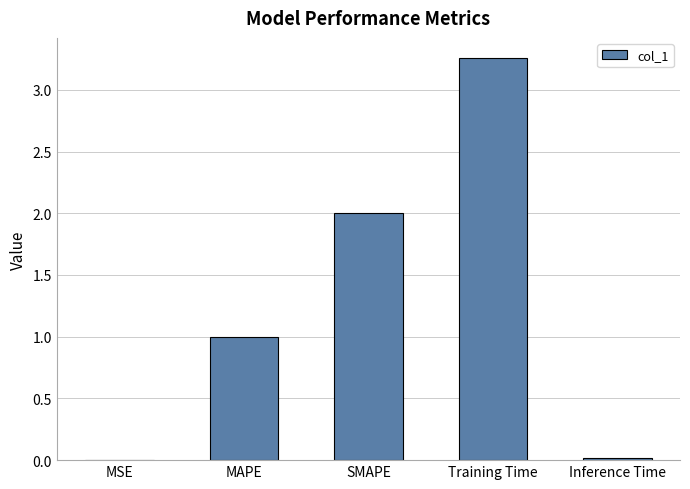

What is the sum of all values?

6.3